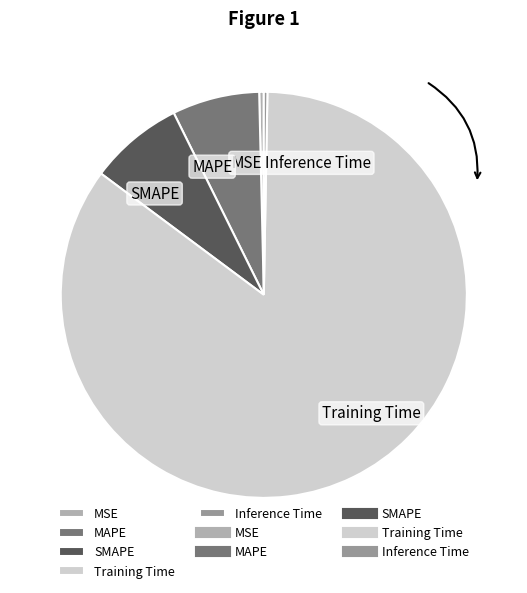

Is Training Time the majority of the pie?

Yes